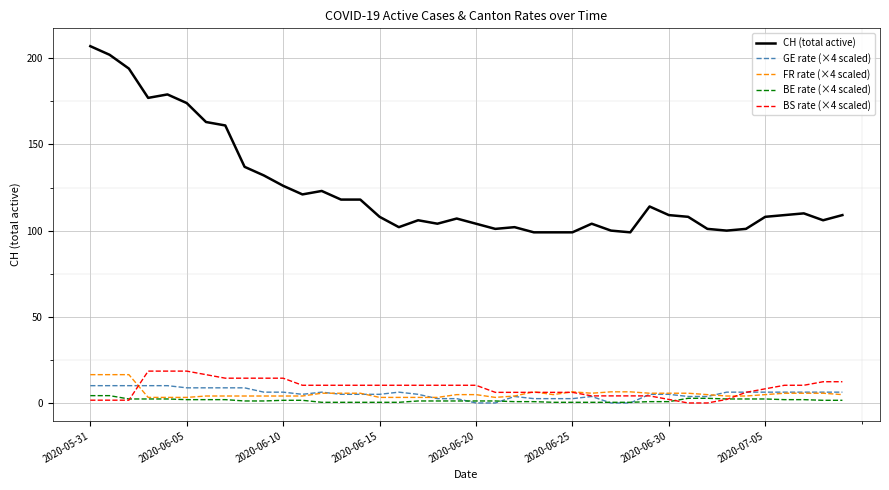

True or false: CH (total active) and FR rate (×4 scaled) intersect in this chart.

False